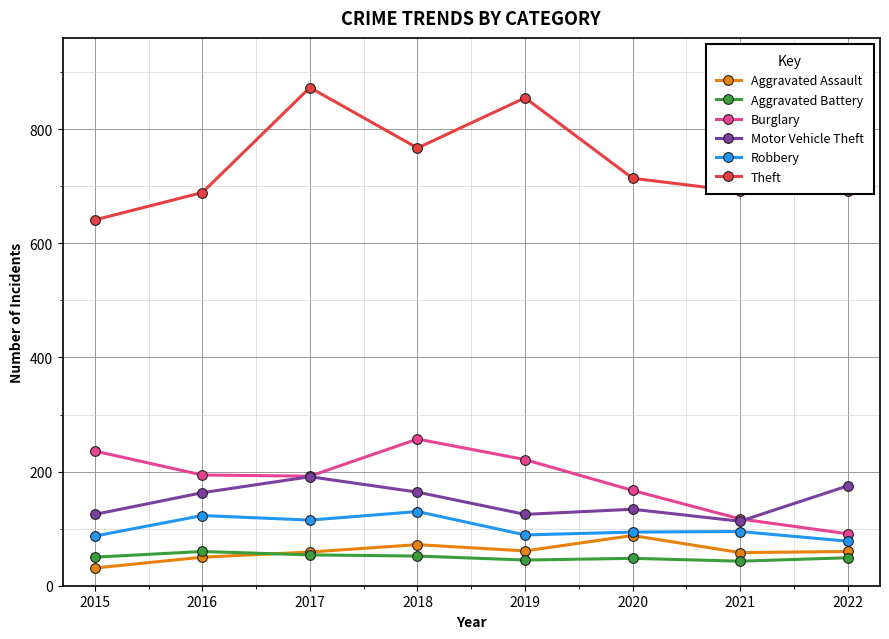

Read the Aggravated Assault value at 2016, to the nearest 10.

50